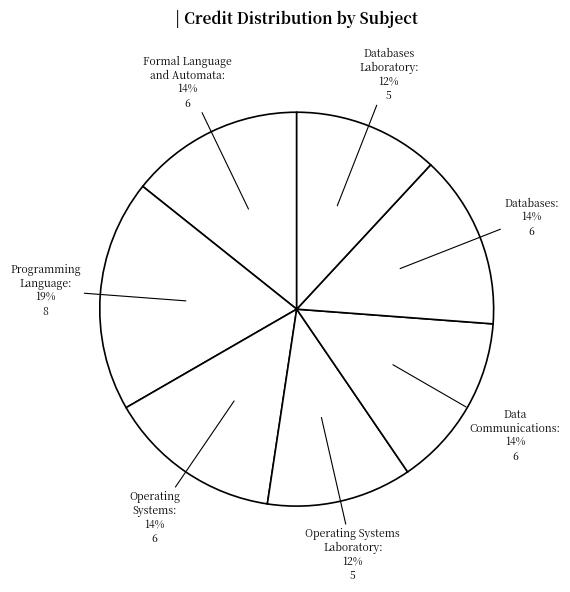

Is it true that Programming Language is 26% of the pie?

False